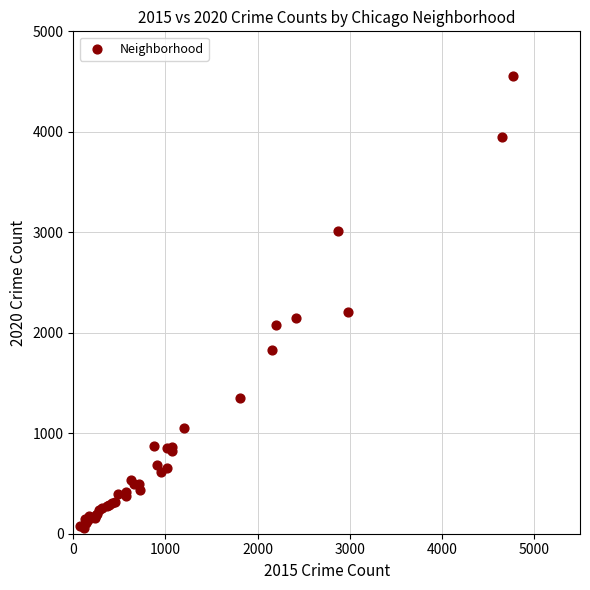

What Y value in the scatter plot is closest to 2308?

2211